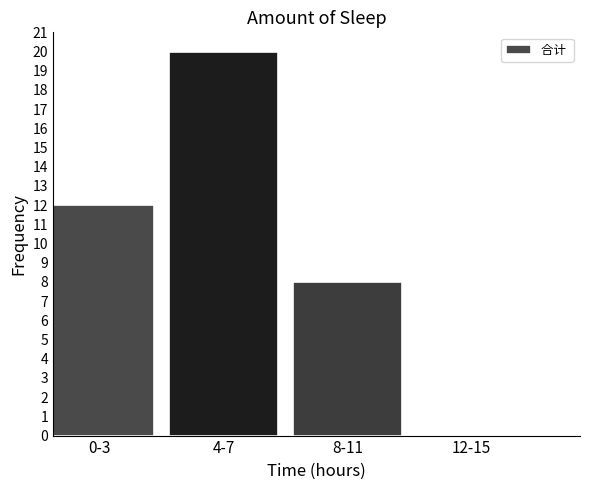

Reading left to right, transcribe all the data shown in this chart.

0-3=12	4-7=20	8-11=8	12-15=0